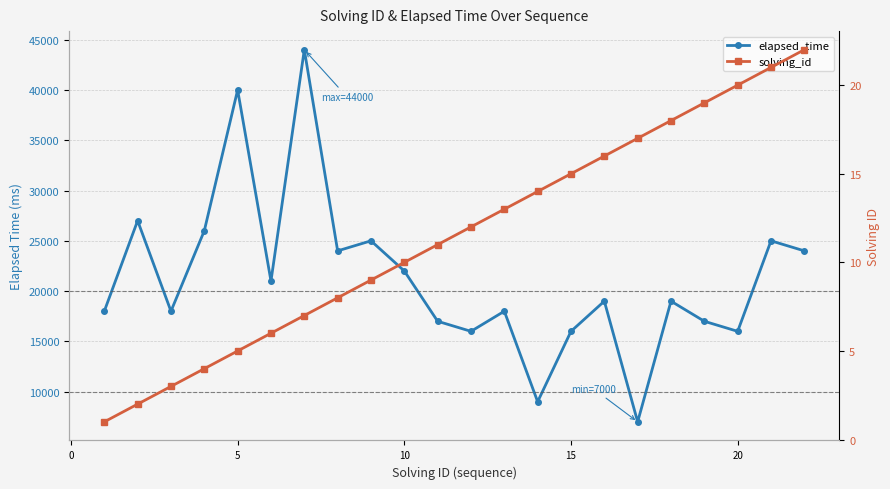

At 20, list the series in order from smallest to largest.

solving_id, elapsed_time